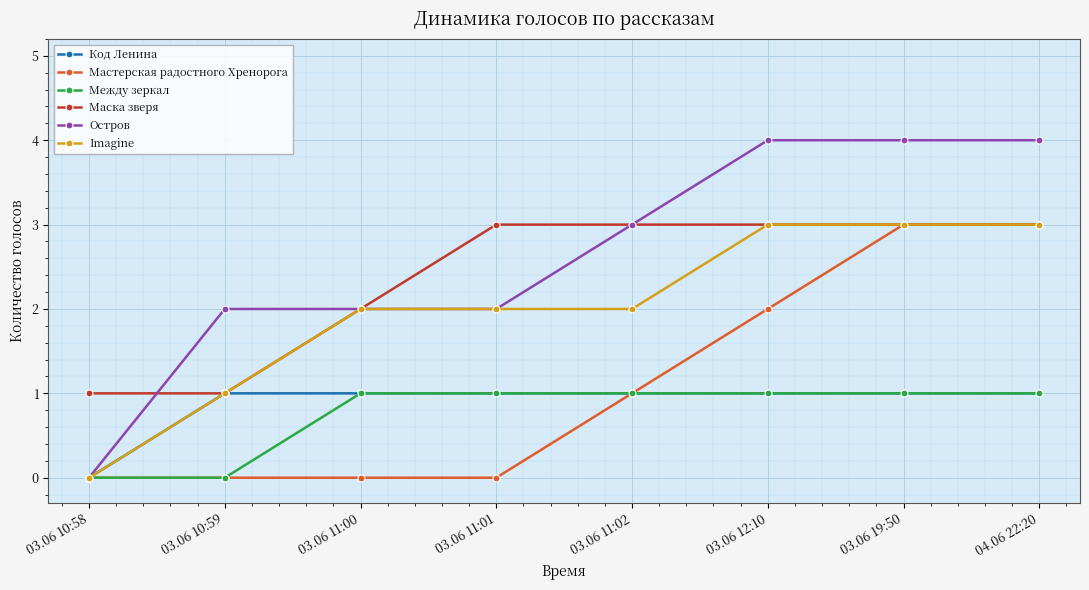

Which series changed the most between 03.06 10:58 and 03.06 19:50?

Остров